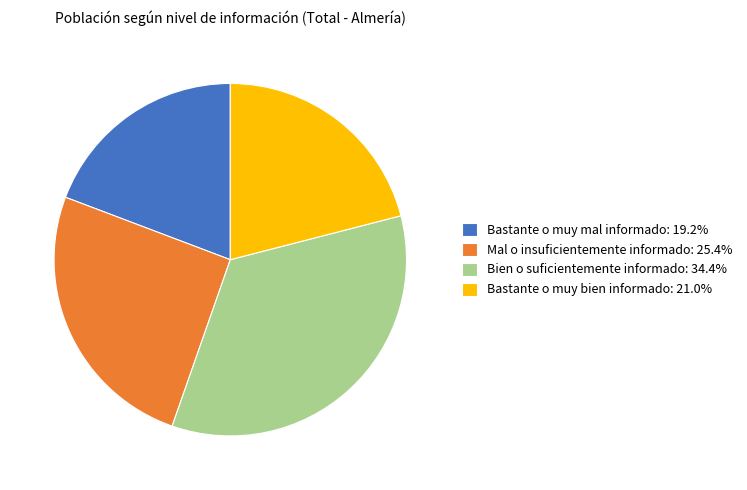

The Mal o insuficientemente informado slice represents 37% of the pie. True or false?

False